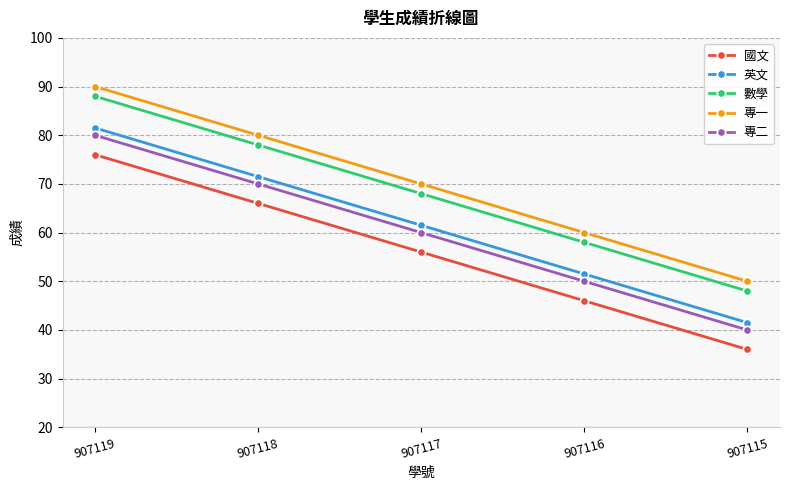

At which category does the chart reach its minimum across all series?

907115